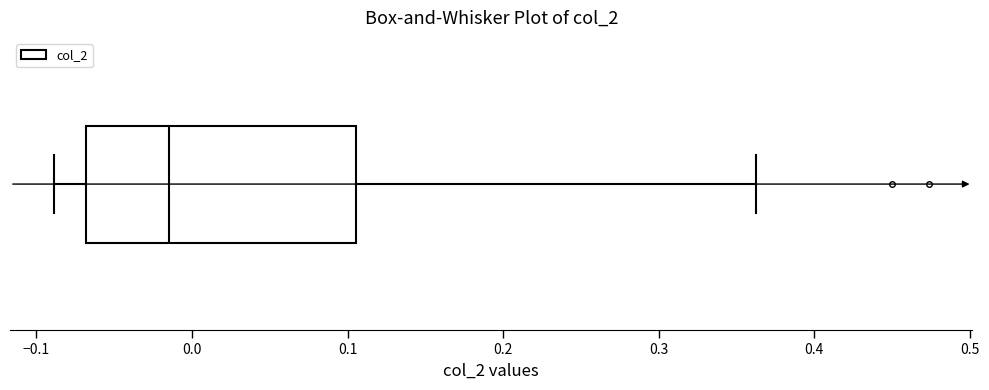

Read this box plot against the x-axis: the position of the median line, the range covered by the box, and the ends of both whiskers. The values are not printed on the chart, so give them approximately, as read against the axis.

median -0.01, box -0.07 to 0.11, whiskers -0.09 to 0.36